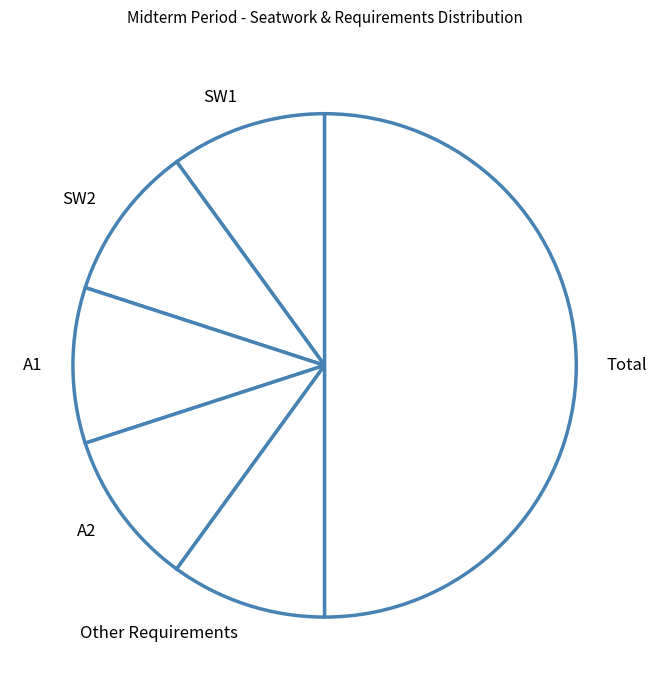

Combined, do Other Requirements and A1 account for over 50%?

No